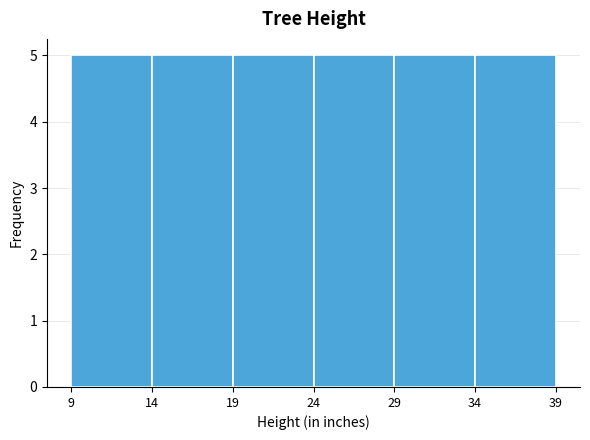

Reading left to right, list every bar in this chart as the range it spans on the x-axis followed by its height. The values are not printed on the chart, so give them approximately, as read against the axis.

9 to 14: 5
14 to 19: 5
19 to 24: 5
24 to 29: 5
29 to 34: 5
34 to 39: 5